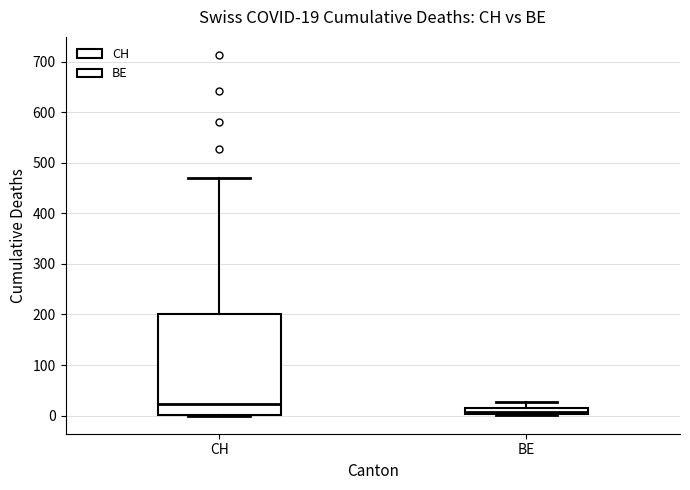

Which box's median line is the highest?

CH